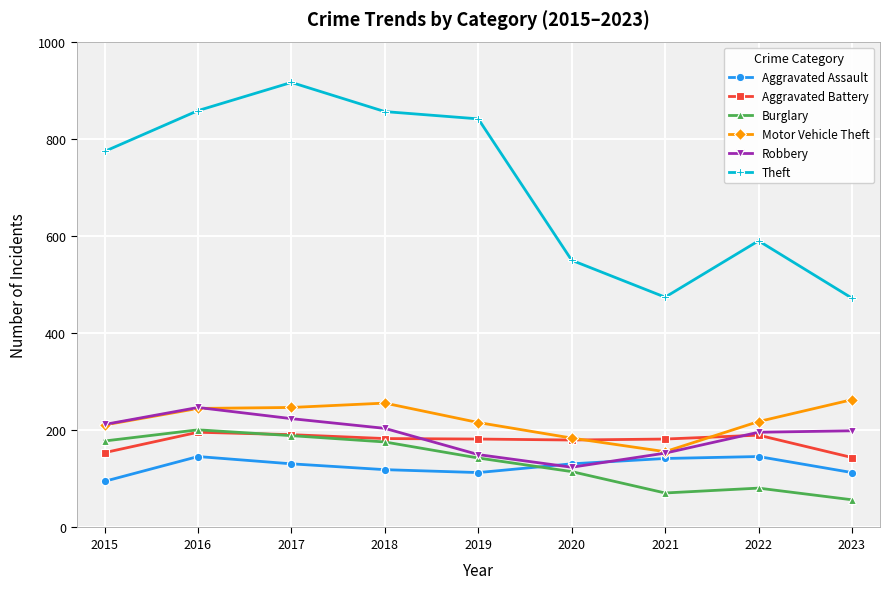

What is the total value across all series at 2019?

1645